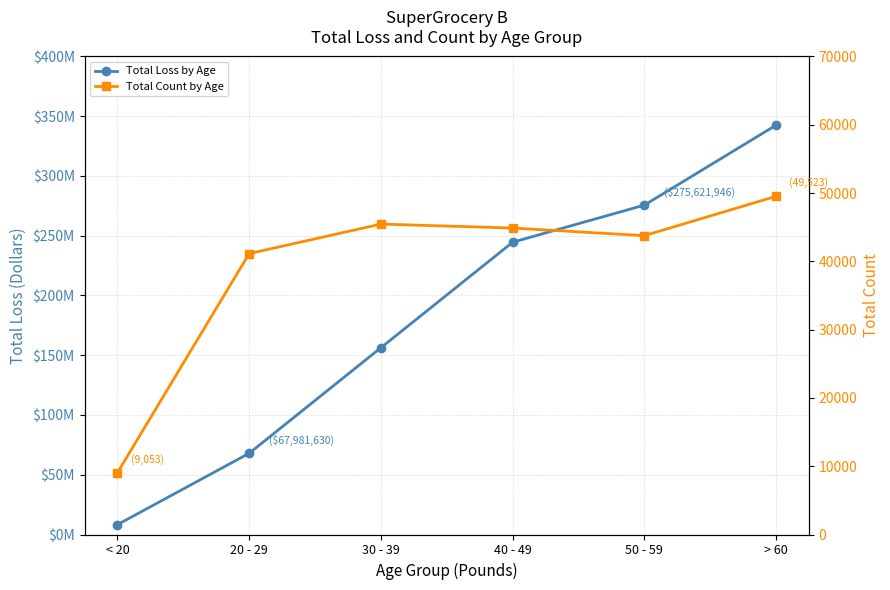

What is the value of the Total Loss by Age point at the 4th from the left?

244561364